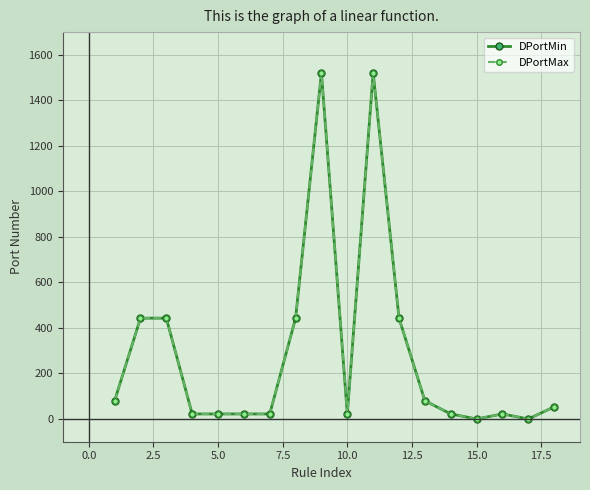

What is the greatest value displayed?

1522